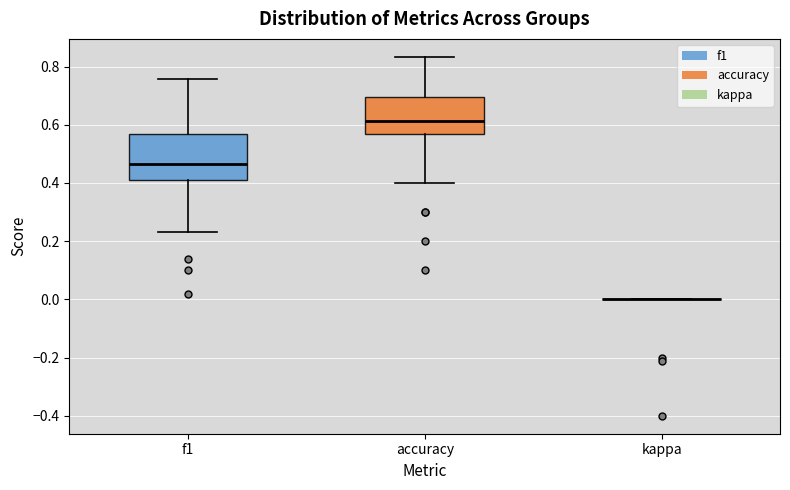

Where does the median line of the box for accuracy sit on the y-axis? The values are not printed on the chart, so give them approximately, as read against the axis.

0.62